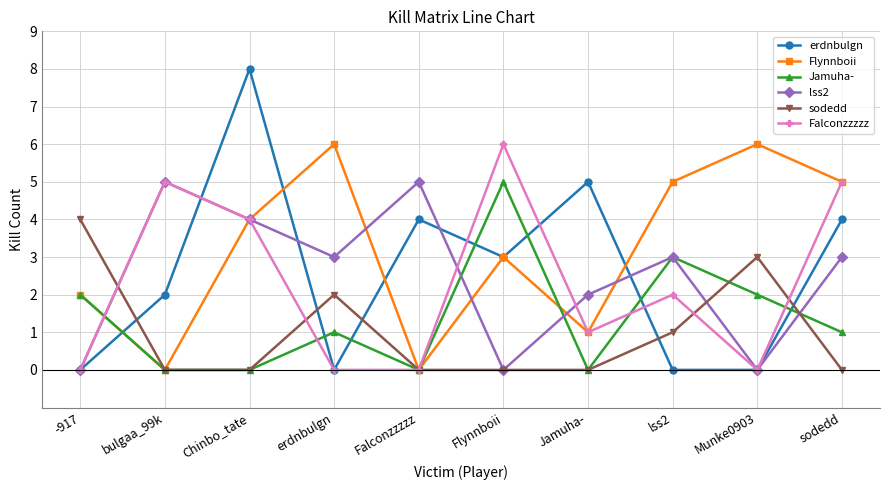

The value of Flynnboii at Flynnboii is 3. True or false?

True